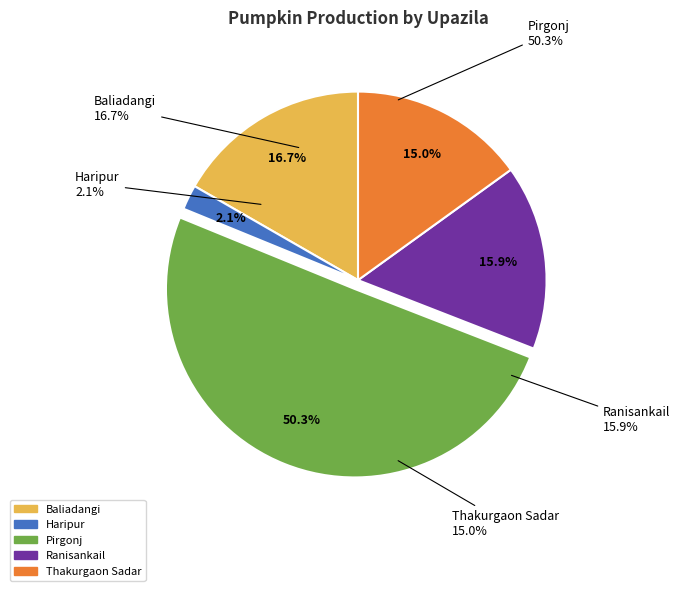

The Haripur slice represents 13% of the pie. True or false?

False